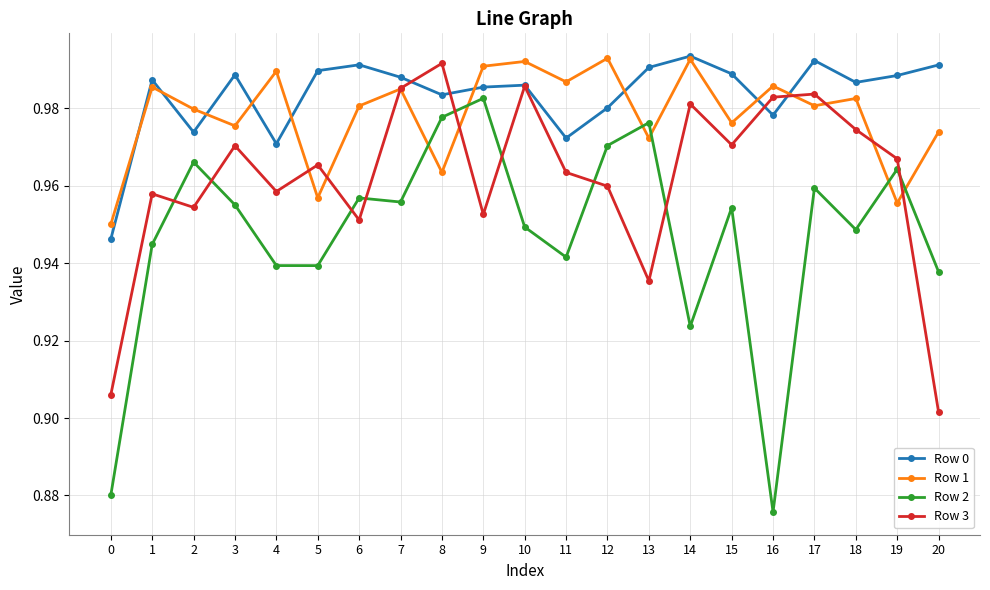

What are all the series names shown in the legend?

Row 0, Row 1, Row 2, Row 3